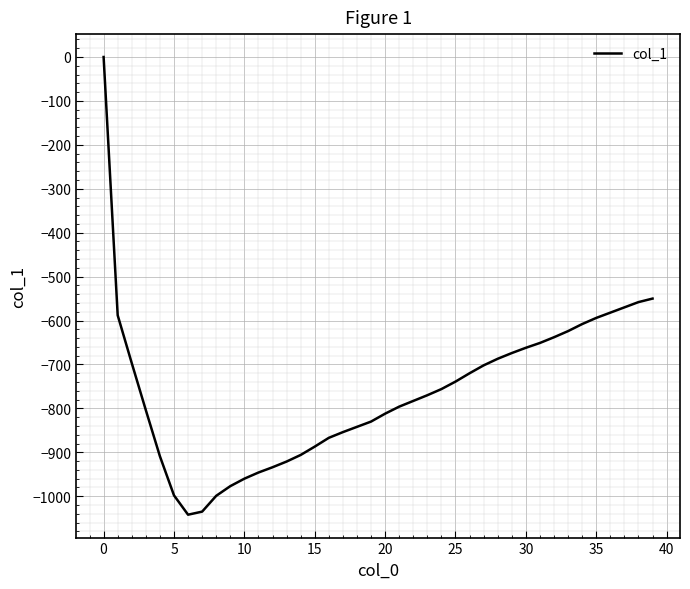

What is the difference between the maximum and second lowest values?

1035